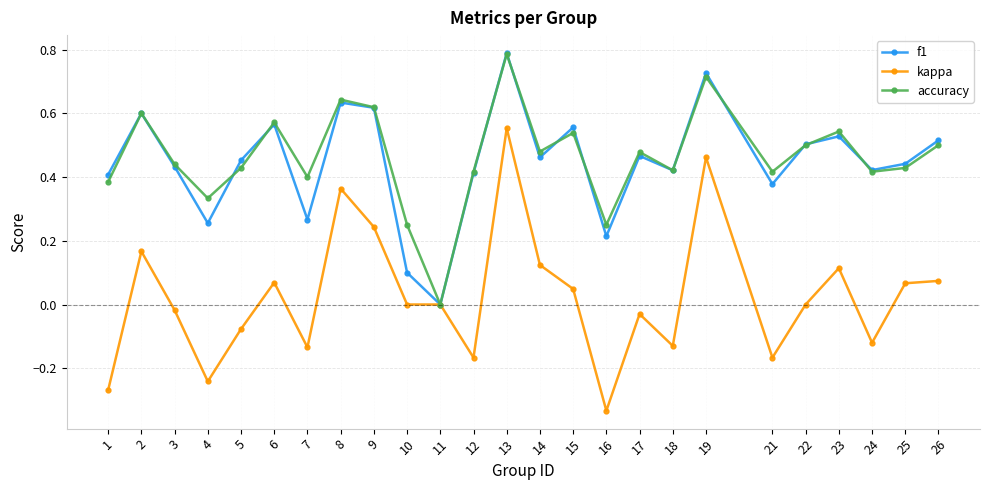

At which category is the sum across all series the highest?

13